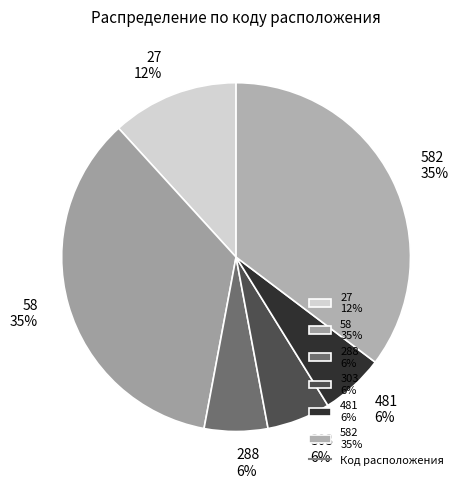

Is it true that 582 35% is 35% of the pie?

True